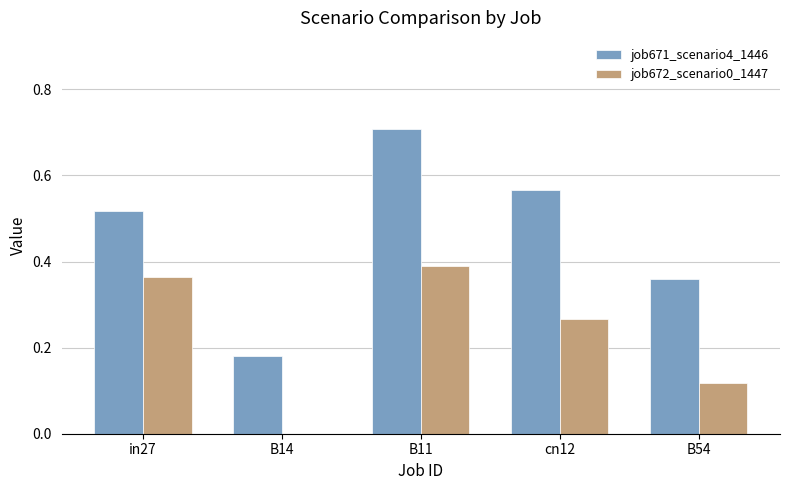

Is the value of job671_scenario4_1446 at B14 greater than the value of job672_scenario0_1447 at cn12?

No